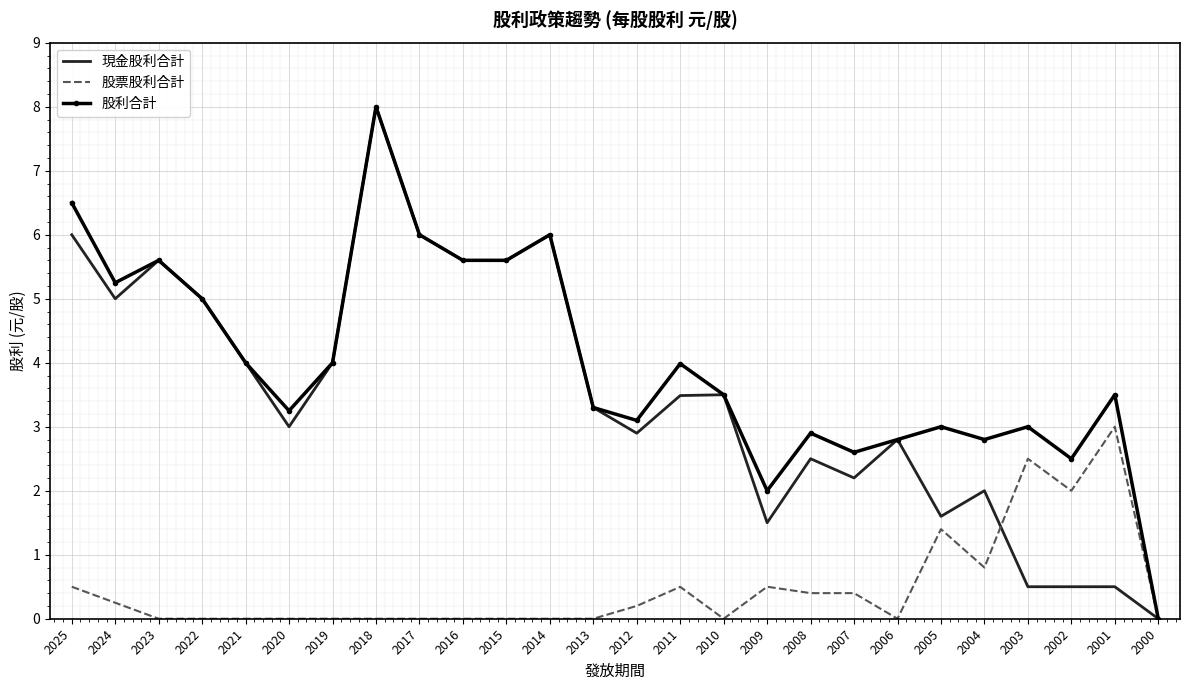

What is the difference between the 股票股利合計 values at 2018 and 2012?

0.2